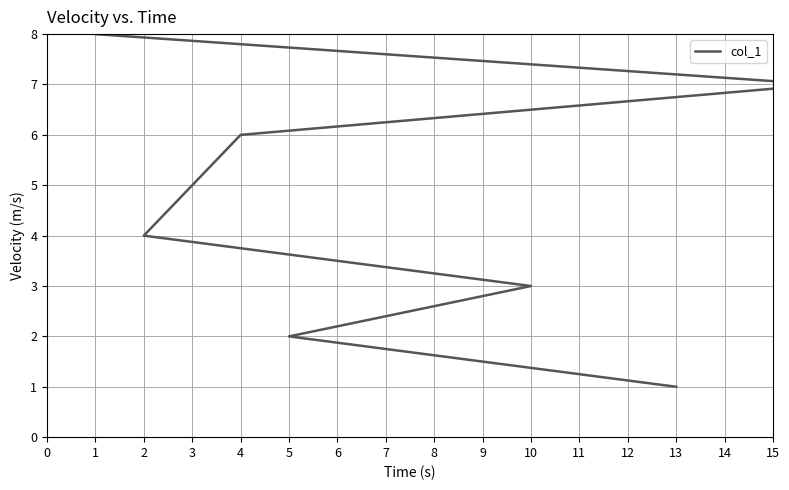

What is the ratio of the value at 10 to the value at 9?

0.3